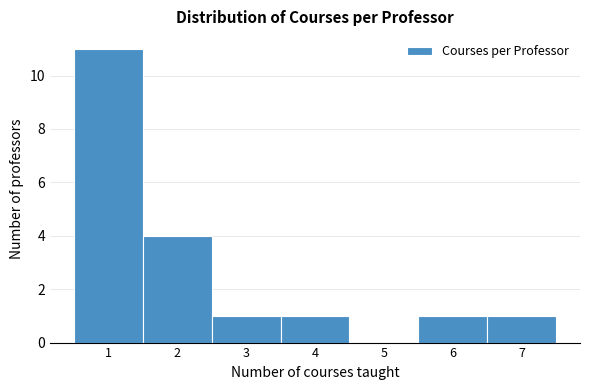

Reading left to right, transcribe this chart: for each bar, give the range it covers on the x-axis and its height. The values are not printed on the chart, so give them approximately, as read against the axis.

0.5 to 1.5: 11
1.5 to 2.5: 4
2.5 to 3.5: 1
3.5 to 4.5: 1
4.5 to 5.5: 0
5.5 to 6.5: 1
6.5 to 7.5: 1